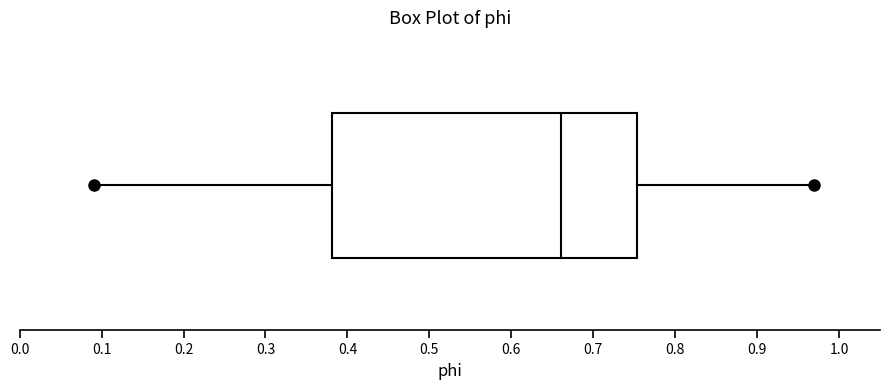

Transcribe this box plot: give where the median line is, the range the box spans, and where the two whiskers end, as read against the x-axis. The values are not printed on the chart, so give them approximately, as read against the axis.

median 0.66, box 0.38 to 0.75, whiskers 0.09 to 0.97